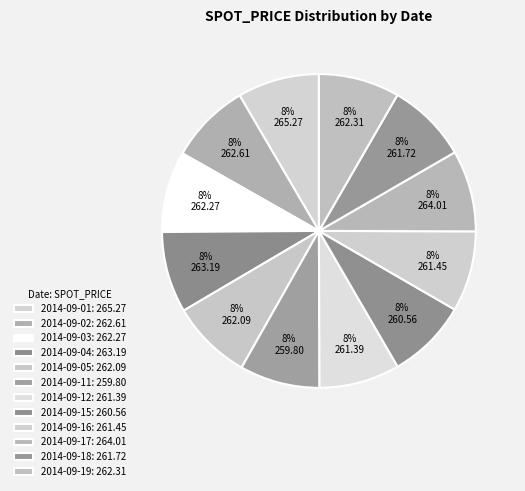

Rank the categories by value from lowest to highest.

2014-09-11, 2014-09-15, 2014-09-12, 2014-09-16, 2014-09-18, 2014-09-05, 2014-09-03, 2014-09-19, 2014-09-02, 2014-09-04, 2014-09-17, 2014-09-01